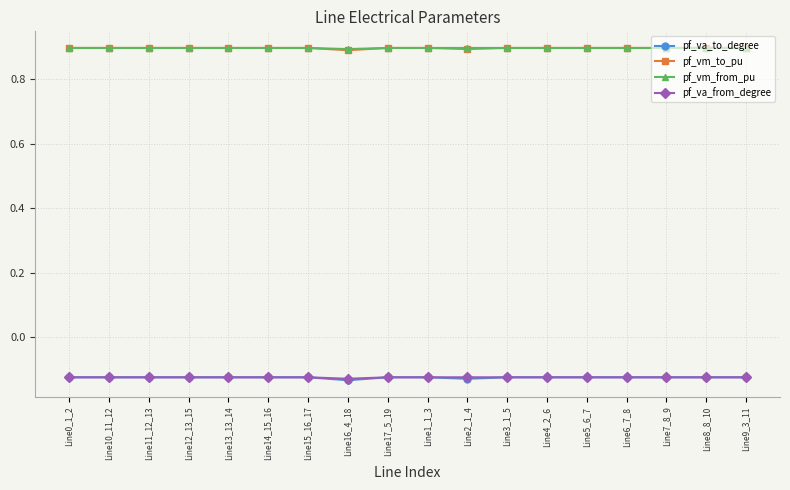

True or false: pf_vm_to_pu and pf_va_from_degree cross at least once.

False